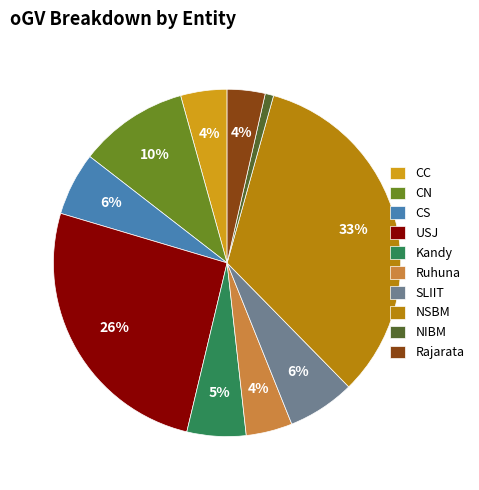

What percentage is the NIBM slice, to the nearest percent?

1%